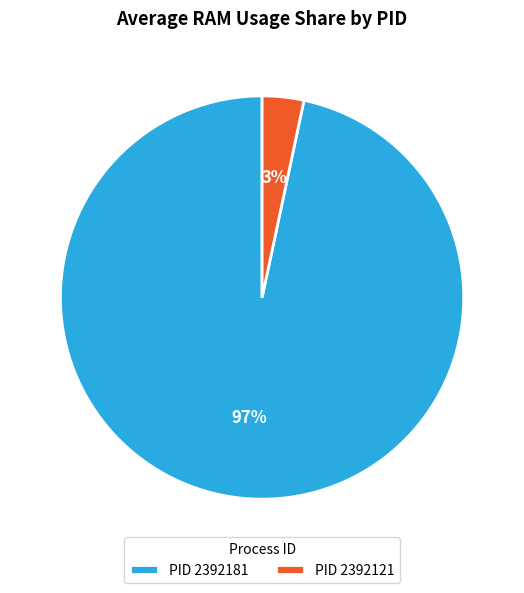

Rank the categories by value from lowest to highest.

PID 2392121, PID 2392181